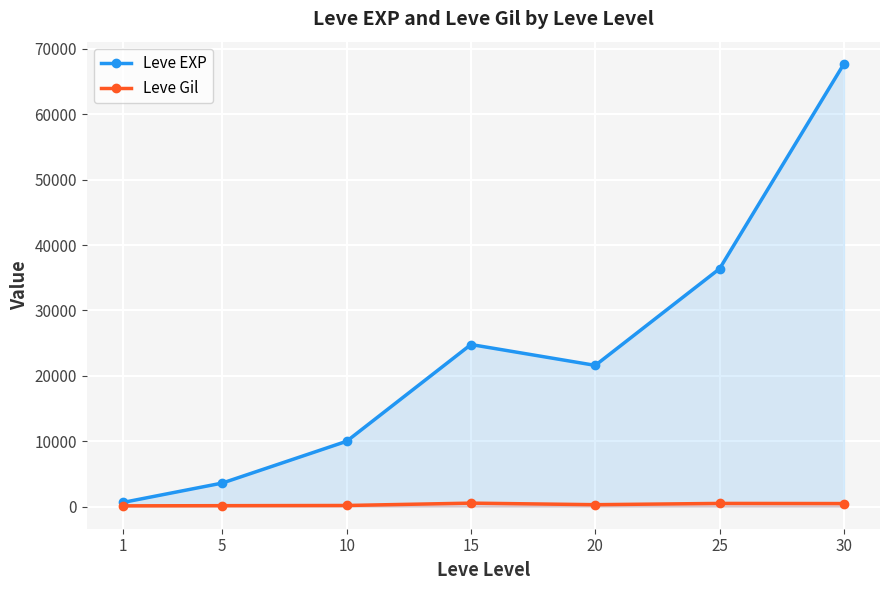

True or false: Leve EXP and Leve Gil cross at least once.

False